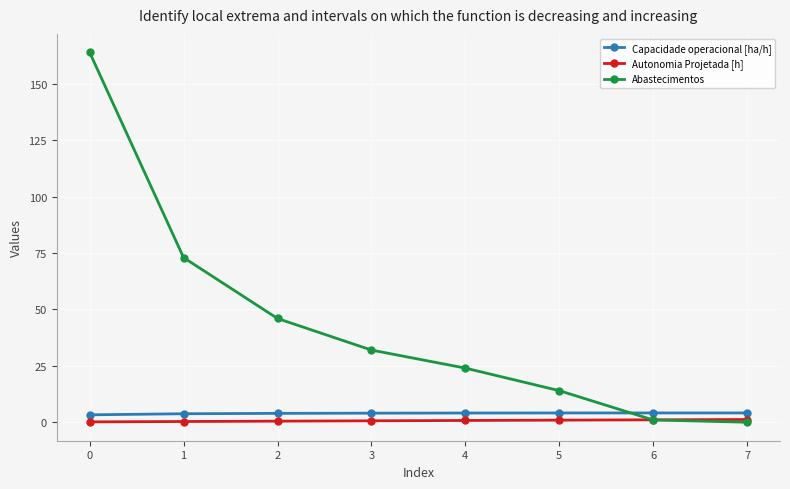

True or false: Autonomia Projetada [h] and Capacidade operacional [ha/h] intersect in this chart.

False